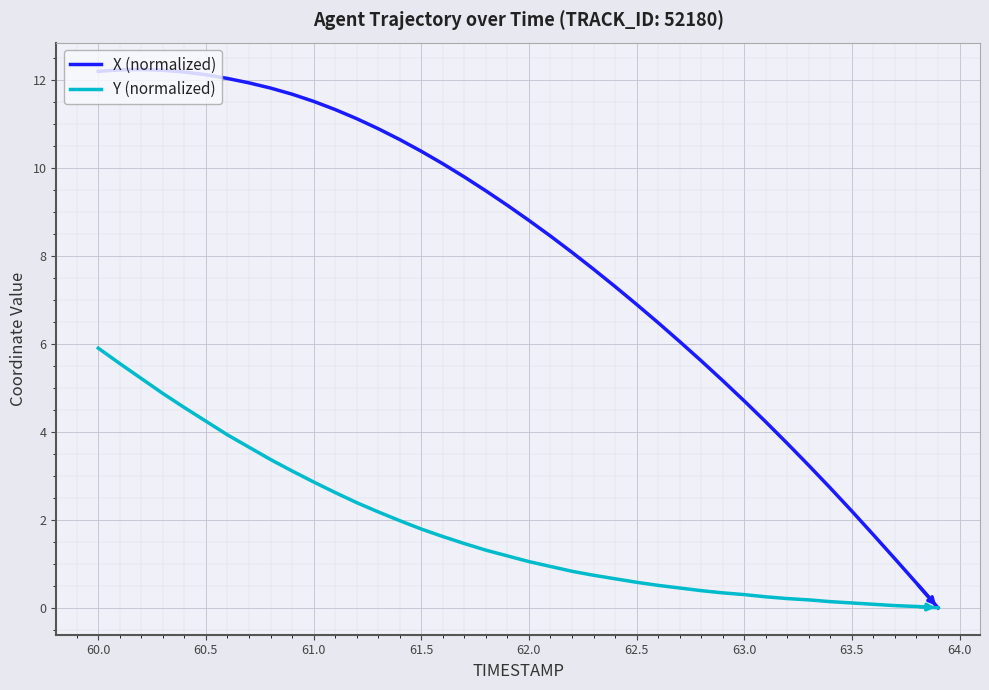

How many distinct data groups are displayed?

2